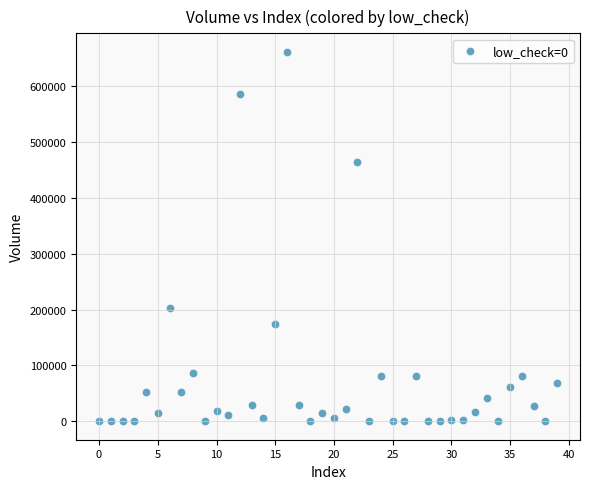

What is the range of Y values (max minus min)?

661899.8